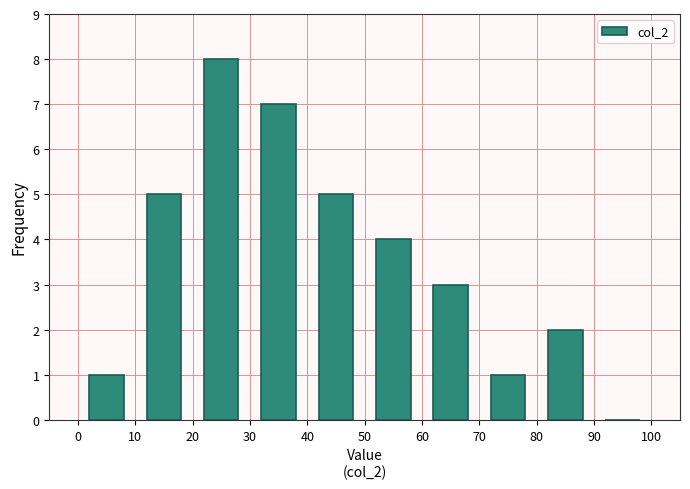

What is the height of the bar covering 20 to 30 on the x-axis? The values are not printed on the chart, so give them approximately, as read against the axis.

8